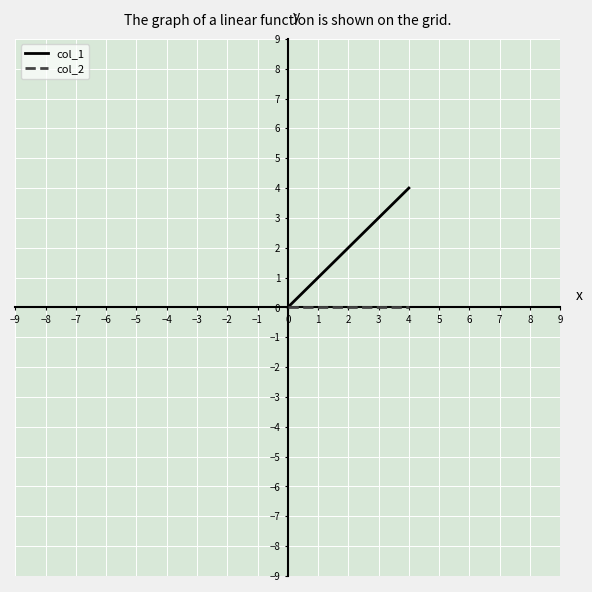

What is the difference between the second highest and minimum values in the col_1 series?

3